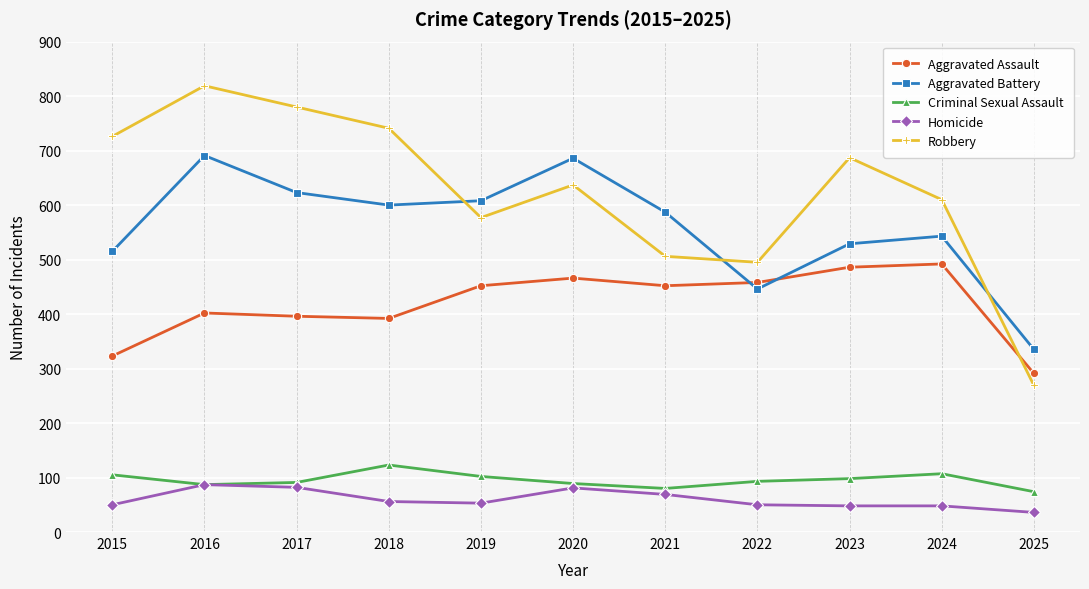

At which label does Criminal Sexual Assault first exceed 93?

2015